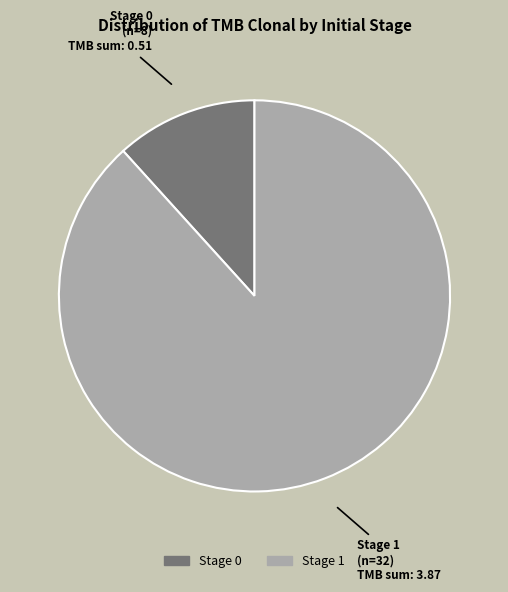

Rank the categories by value from highest to lowest.

Stage 1, Stage 0